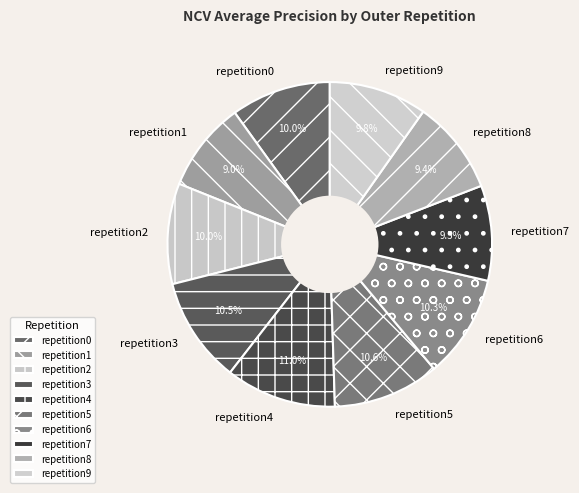

What percentage is NOT represented by repetition4?

89.0%